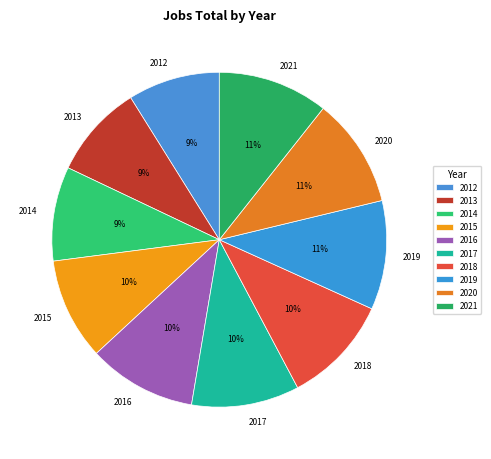

Is 2014 the majority of the pie?

No